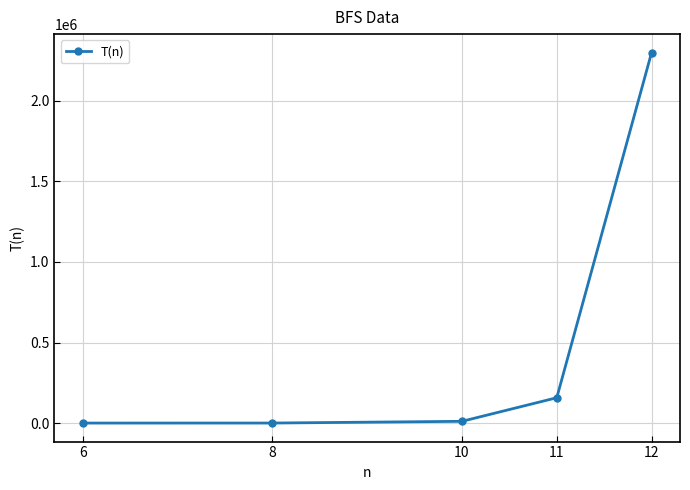

The value at 12 is 2299612. True or false?

True